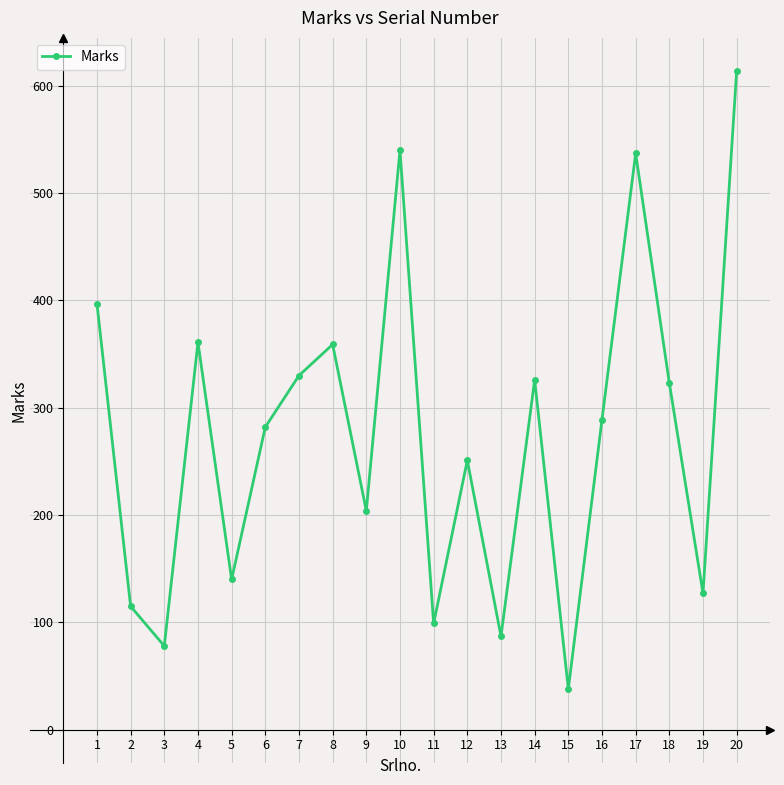

At which category does the chart reach its minimum across all series?

15